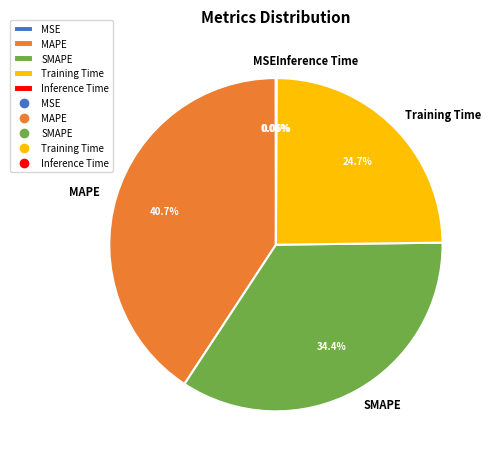

Is the sum of Training Time and SMAPE greater than half?

Yes